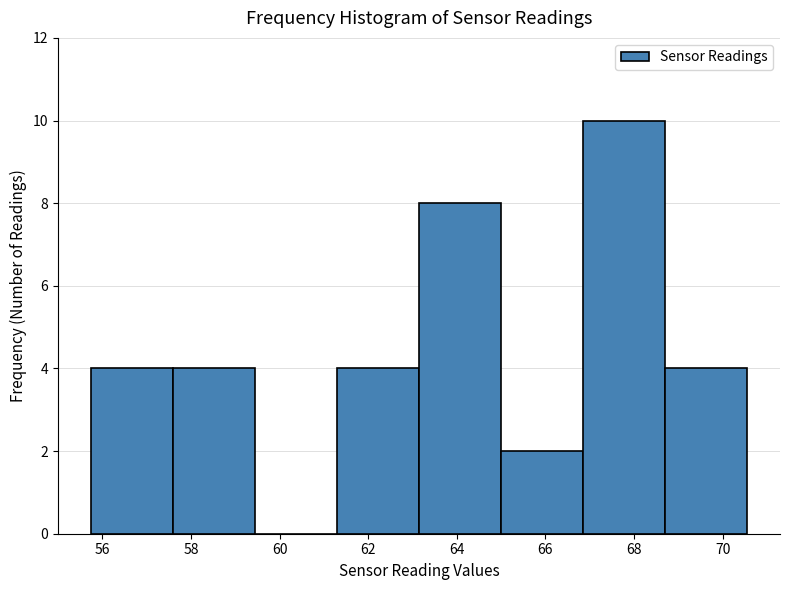

Reading left to right, transcribe this chart: for each bar, give the range it covers on the x-axis and its height. Neither the bar edges nor the heights are printed on the chart, so give them approximately, as read against the axes.

55.8 to 57.6: 4
57.6 to 59.4: 4
59.4 to 61.2: 0
61.2 to 63.2: 4
63.2 to 65.0: 8
65.0 to 66.8: 2
66.8 to 68.8: 10
68.8 to 70.6: 4